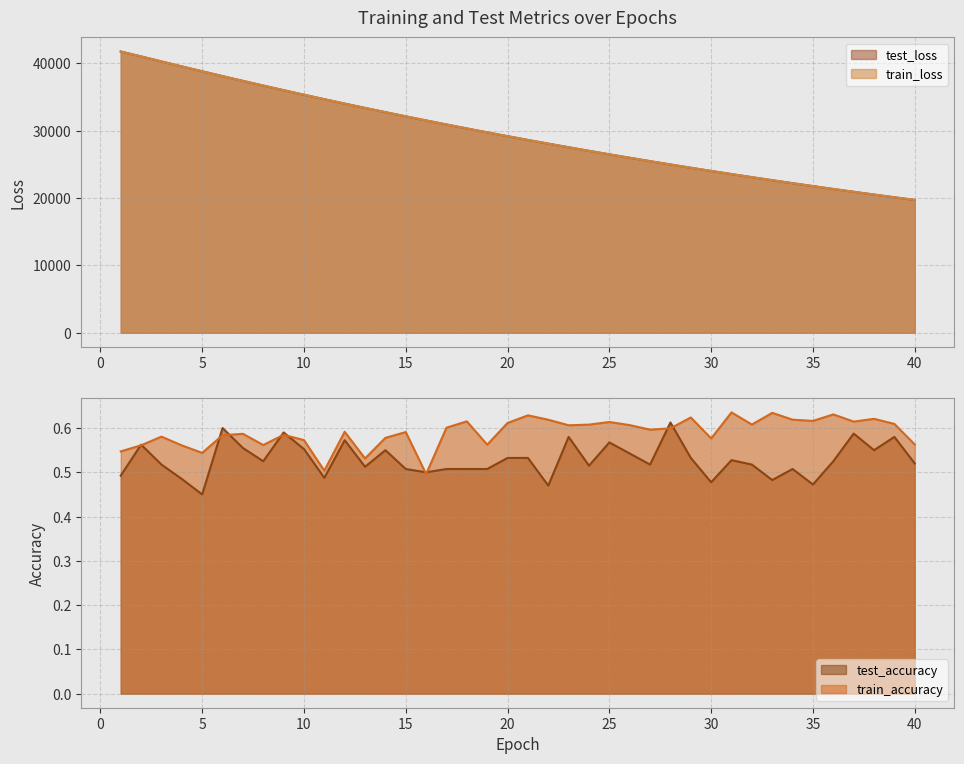

What is the maximum value for test_accuracy?

0.6